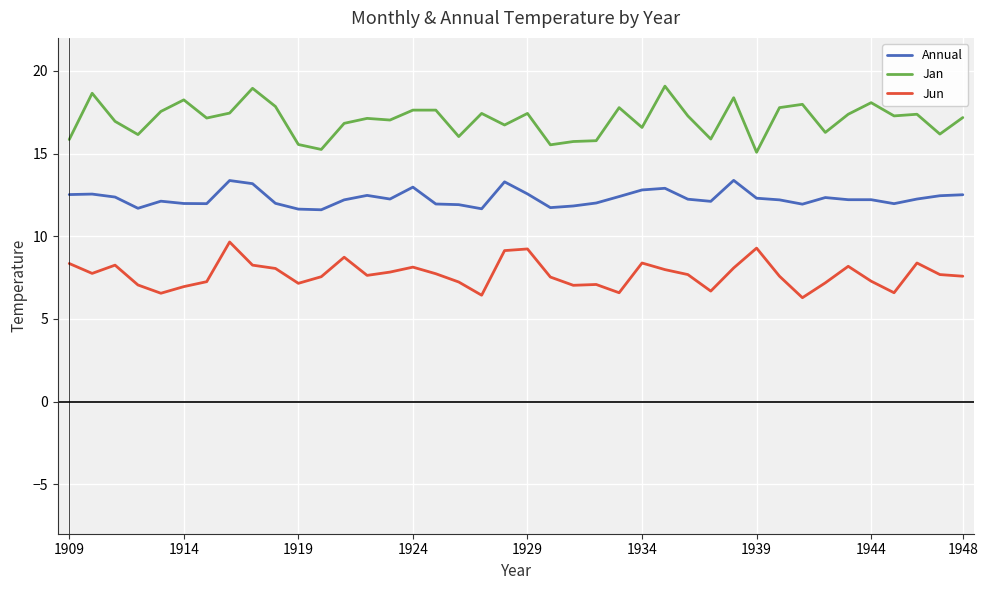

Which series has the largest total across all categories?

Jan